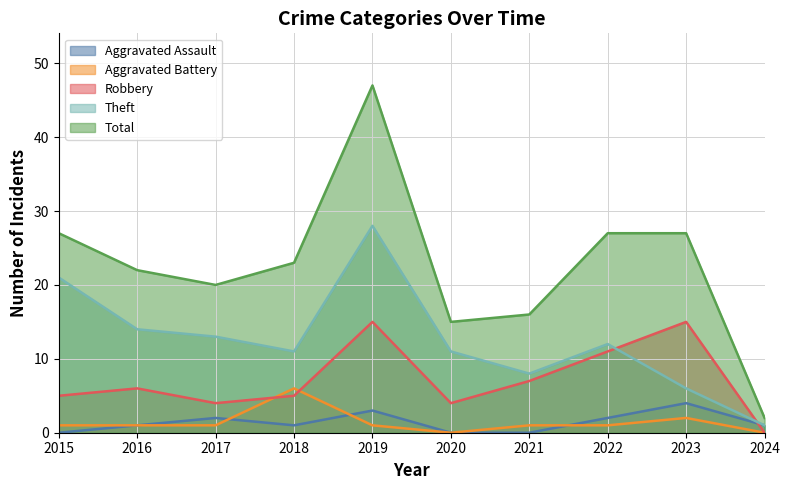

What is the difference between the second highest and second lowest values in the Theft series?

15